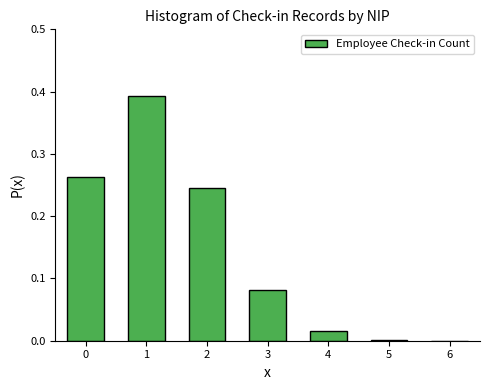

Is it true that the value at 2 is 0.4?

False